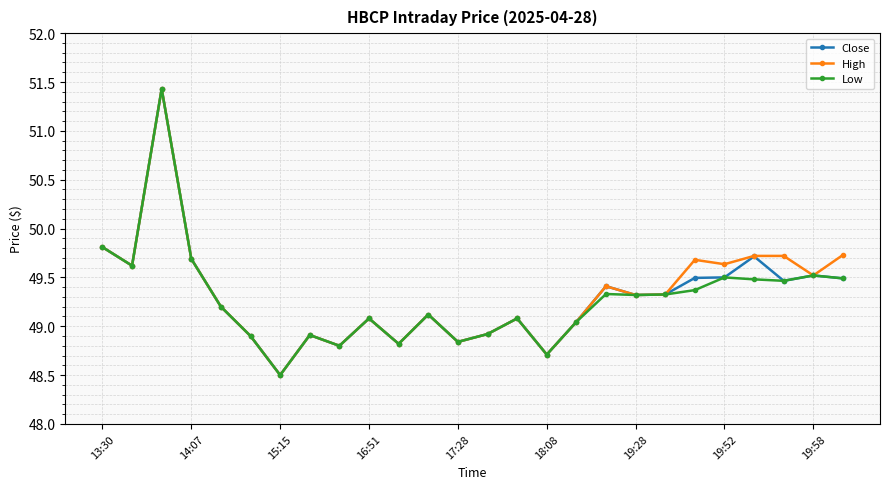

How many data points in High are less than 49?

8